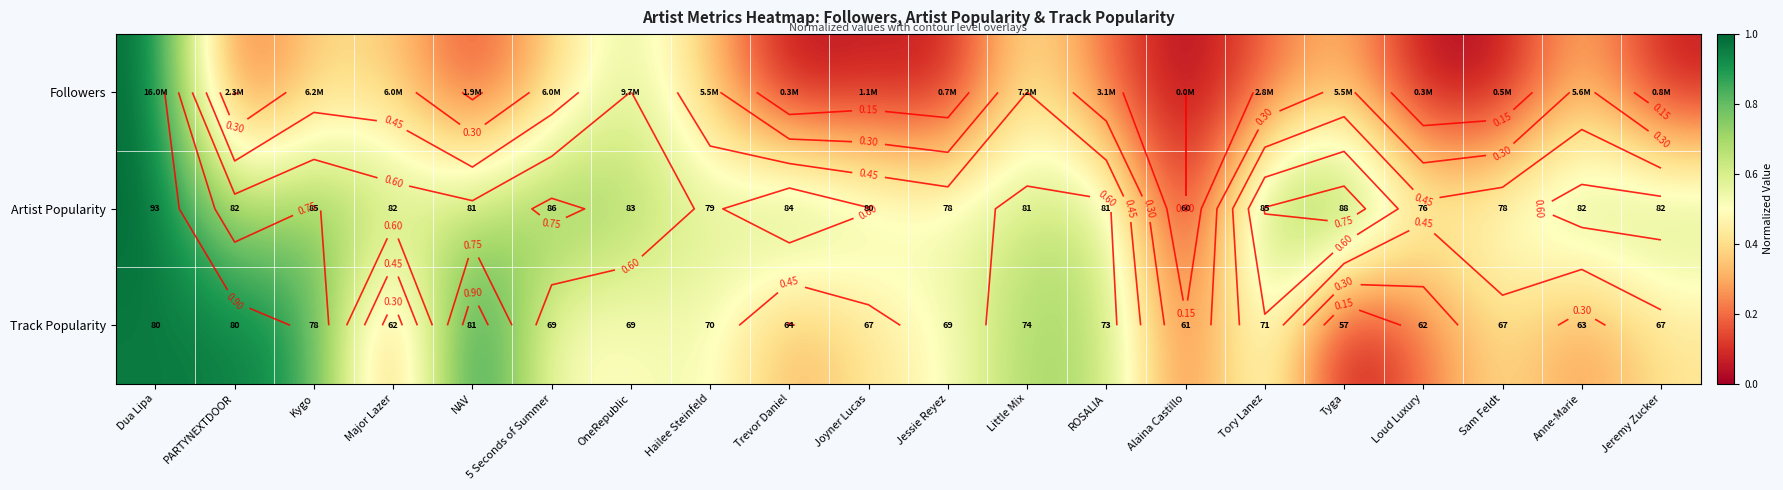

How many data points in Followers are above 0?

19